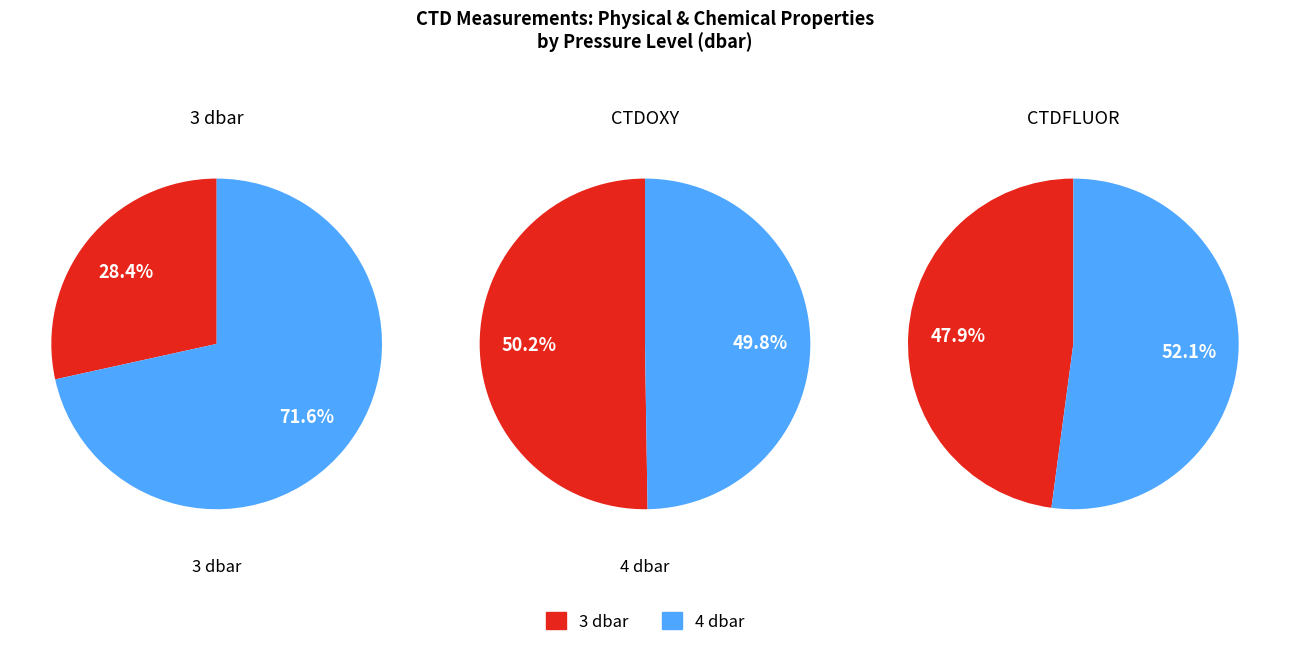

Is the sum of 3 and 4 greater than half?

Yes